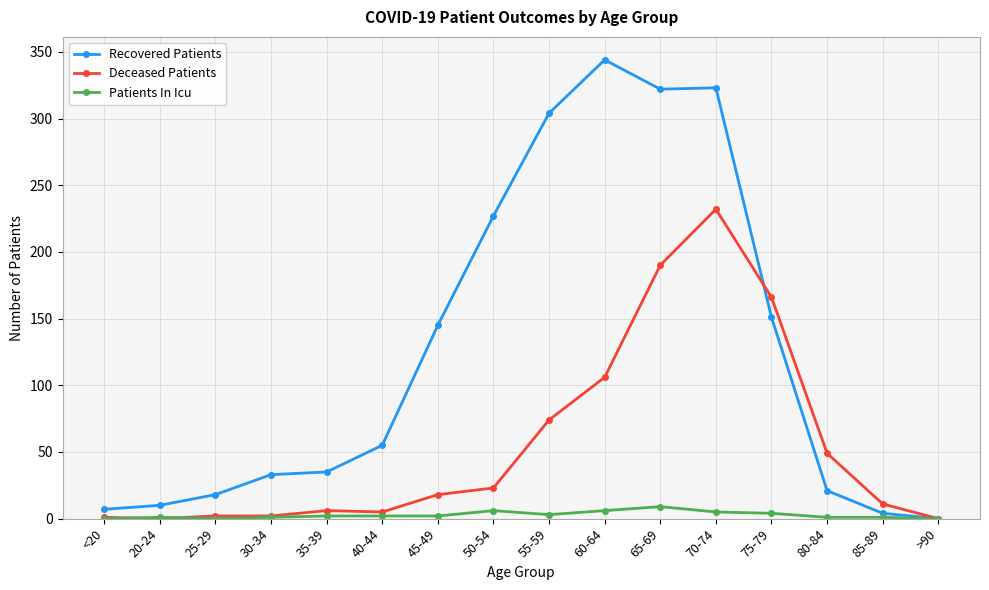

Is it true that Recovered Patients equals 323 at 70-74?

True